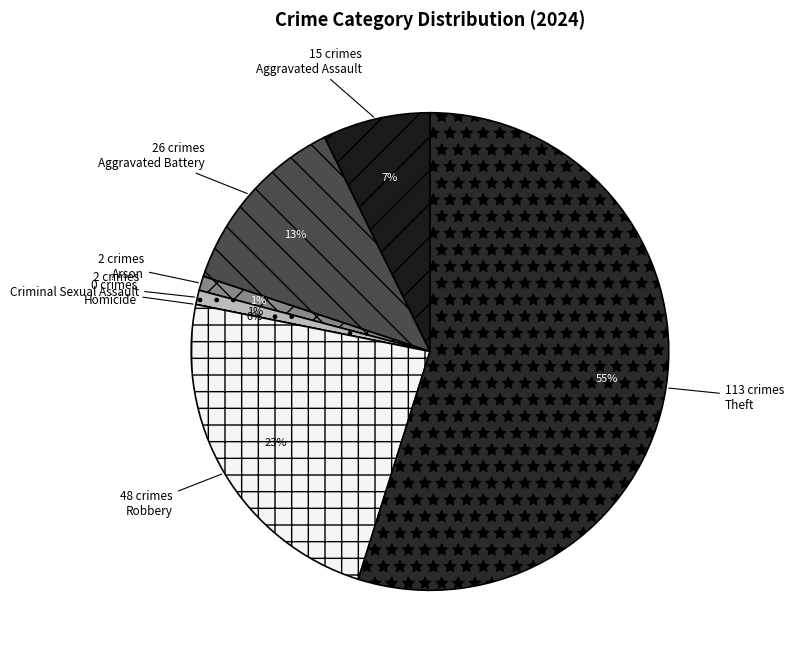

Rank the categories by value from lowest to highest.

Homicide, Arson, Criminal Sexual Assault, Aggravated Assault, Aggravated Battery, Robbery, Theft